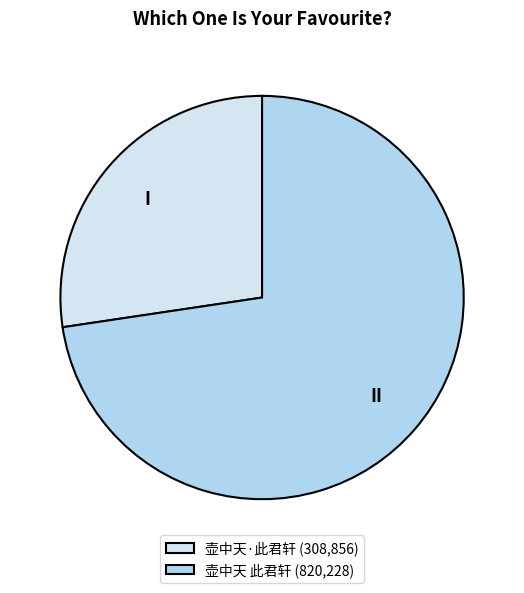

How many slices are in this pie chart?

2